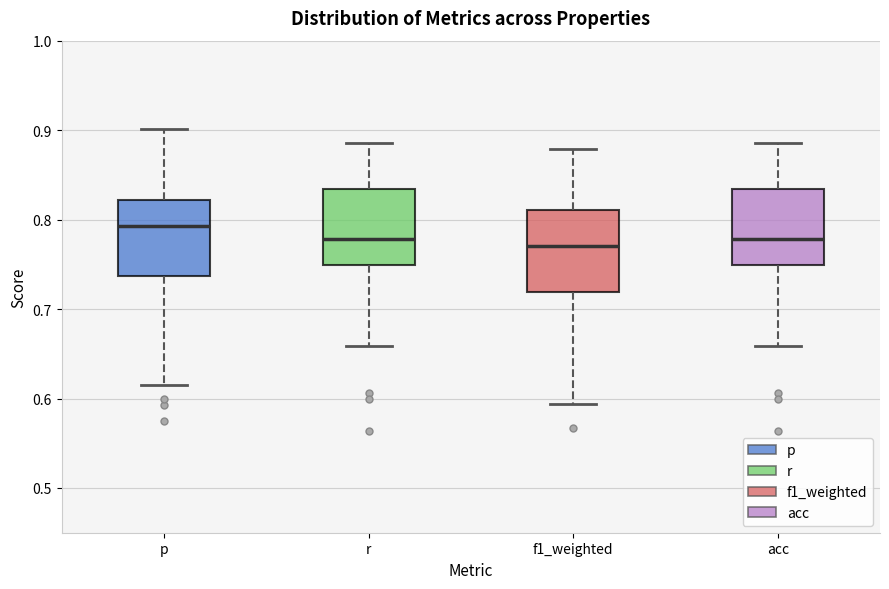

Reading left to right, read every box against the y-axis: the position of its median line, the range the box covers, and the ends of its whiskers. The values are not printed on the chart, so give them approximately, as read against the axis.

p: median 0.79, box 0.74 to 0.82, whiskers 0.62 to 0.90
r: median 0.78, box 0.75 to 0.83, whiskers 0.66 to 0.89
f1_weighted: median 0.77, box 0.72 to 0.81, whiskers 0.59 to 0.88
acc: median 0.78, box 0.75 to 0.83, whiskers 0.66 to 0.89